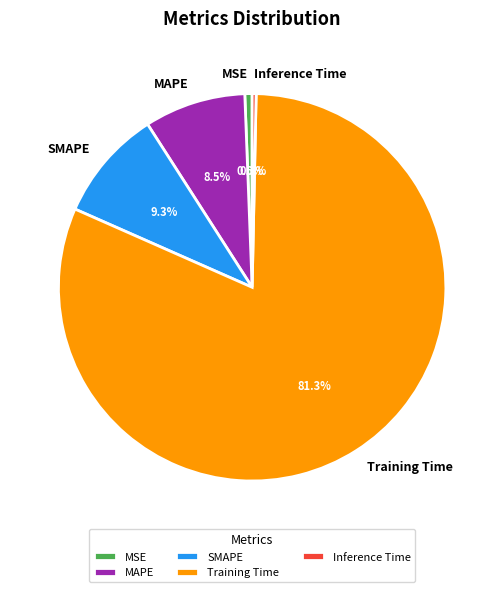

Between MAPE and Inference Time, which is larger?

MAPE